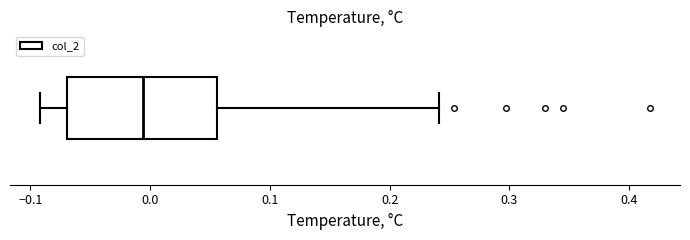

Transcribe this box plot: give where the median line is, the range the box spans, and where the two whiskers end, as read against the x-axis. The values are not printed on the chart, so give them approximately, as read against the axis.

median -0.01, box -0.07 to 0.06, whiskers -0.09 to 0.24